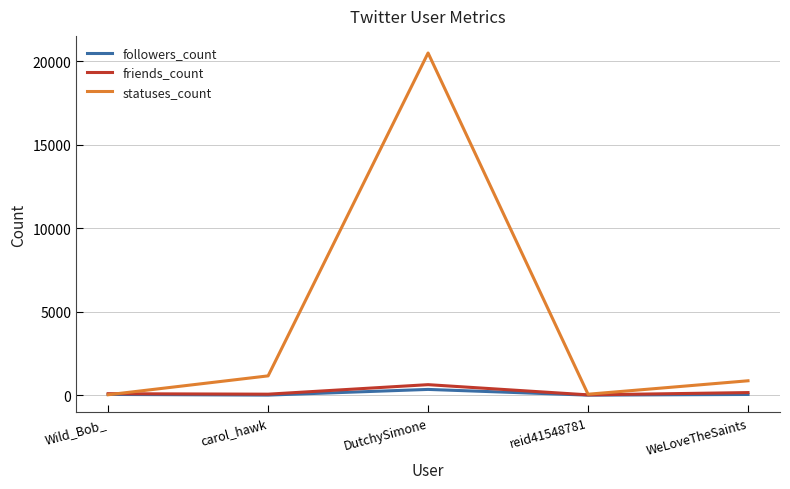

Which series has the widest spread of values?

statuses_count